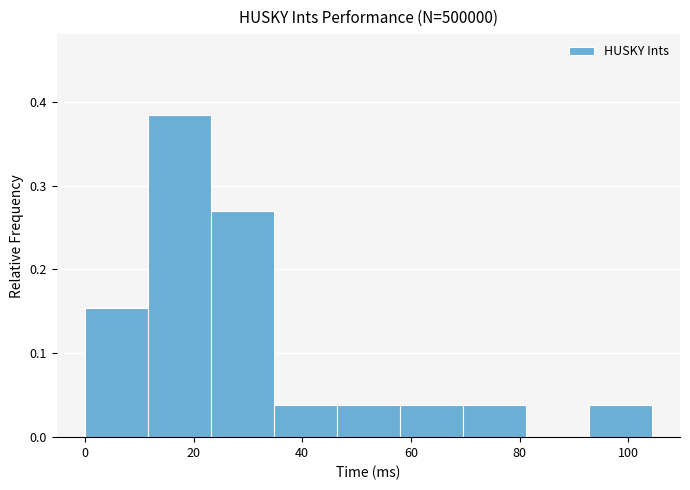

Reading left to right, transcribe this chart: for each bar, give the range it covers on the x-axis and its height. Neither the bar edges nor the heights are printed on the chart, so give them approximately, as read against the axes.

0 to 12: 0.15
12 to 24: 0.38
24 to 34: 0.27
34 to 46: 0.04
46 to 58: 0.04
58 to 70: 0.04
70 to 82: 0.04
82 to 92: 0
92 to 104: 0.04